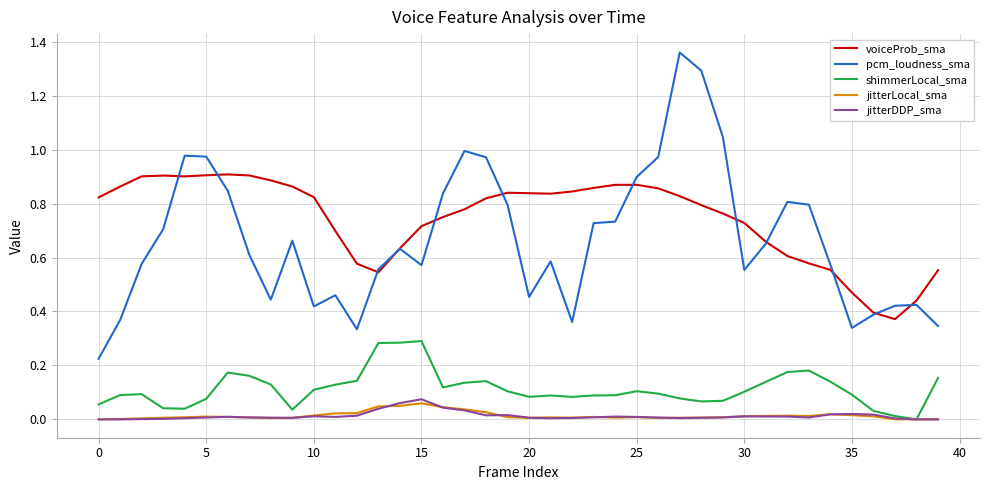

True or false: jitterDDP_sma and pcm_loudness_sma intersect in this chart.

False